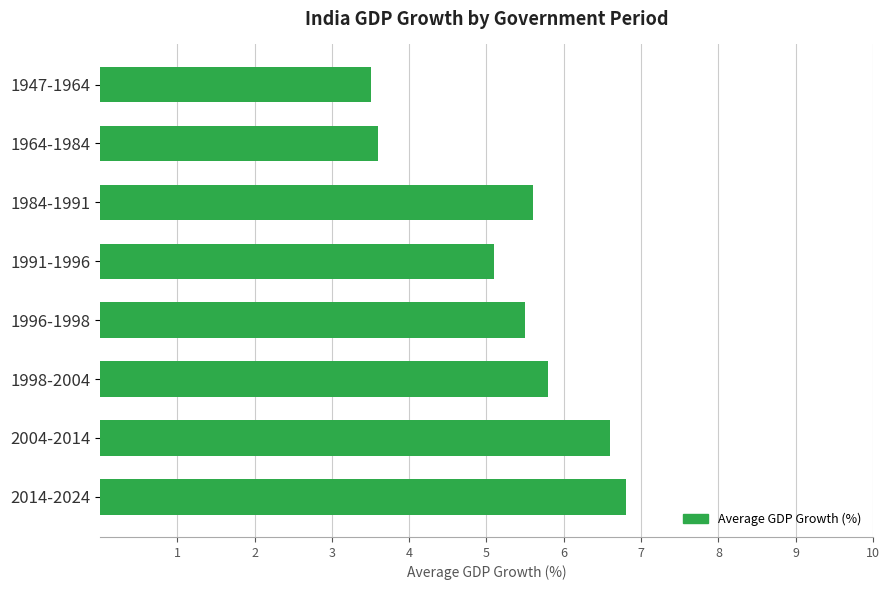

List the labels in order of value, largest first.

2014-2024, 2004-2014, 1998-2004, 1984-1991, 1996-1998, 1991-1996, 1964-1984, 1947-1964